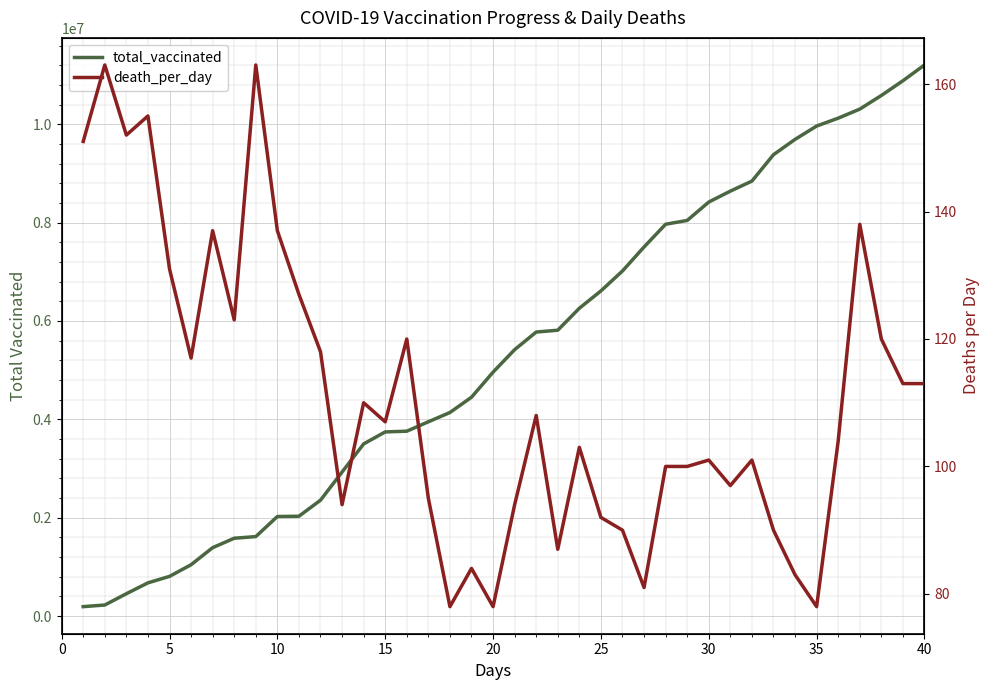

What is the maximum value shown in the chart?

11206188